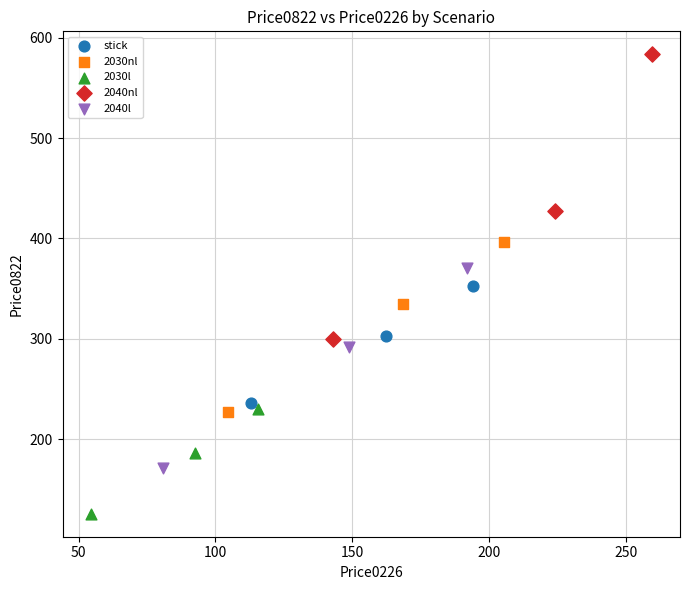

Which series has the widest spread of Y values?

2040nl